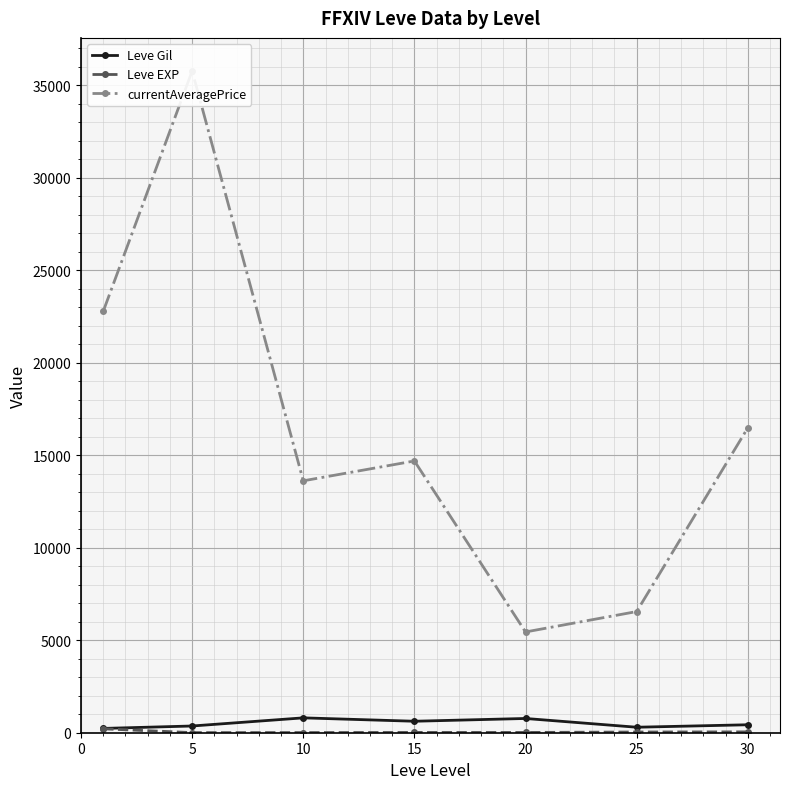

What are all the series names shown in the legend?

Leve Gil, Leve EXP, currentAveragePrice